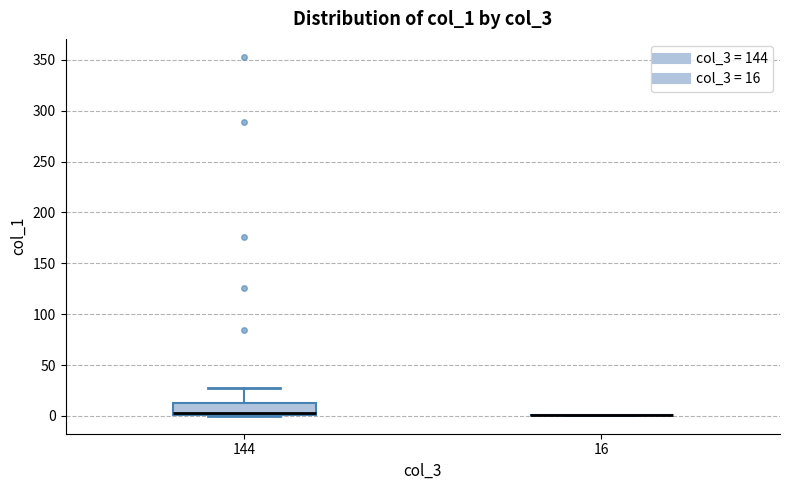

Comparing the boxes themselves (not the whiskers), which one is the tallest?

144